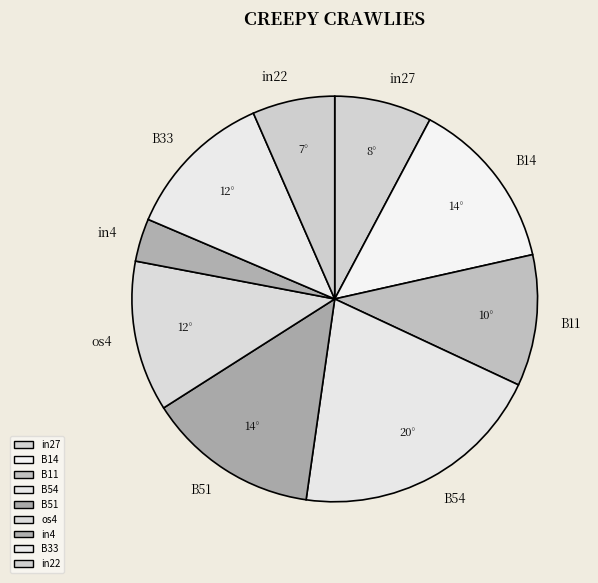

Is B51 the majority of the pie?

No